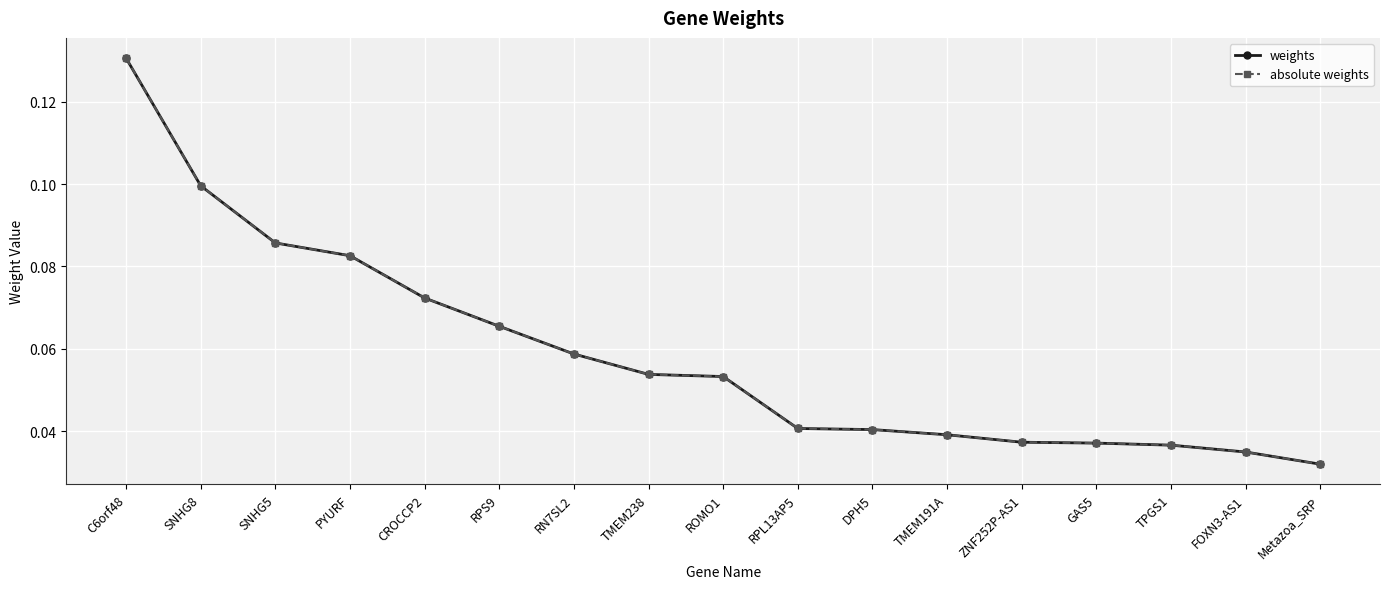

Does the chart have visible grid lines?

Yes